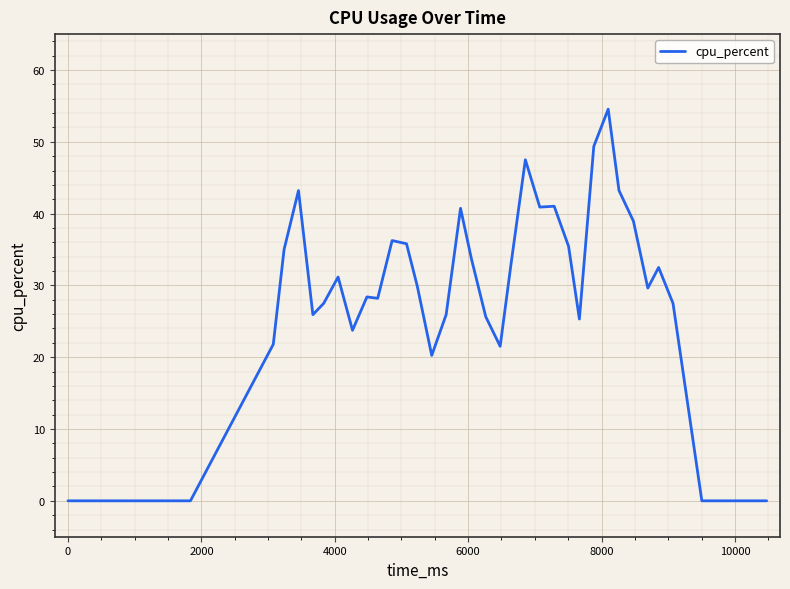

What is the greatest value displayed?

54.5